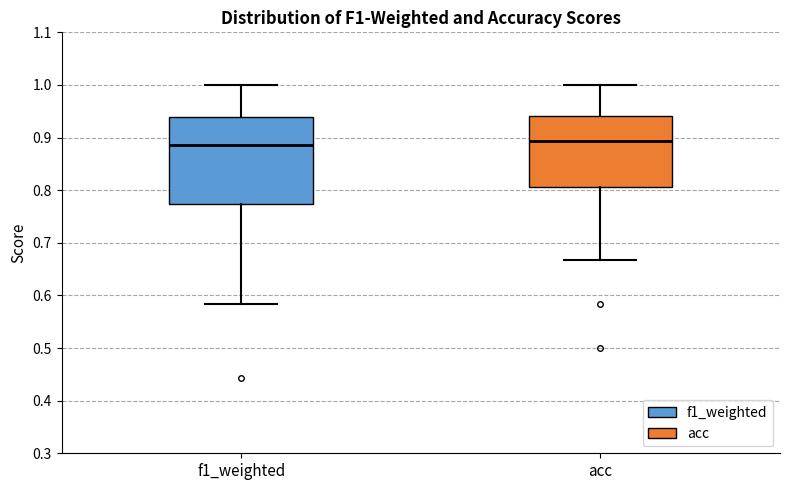

Reading left to right, read every box against the y-axis: the position of its median line, the range the box covers, and the ends of its whiskers. The values are not printed on the chart, so give them approximately, as read against the axis.

f1_weighted: median 0.89, box 0.77 to 0.94, whiskers 0.58 to 1.00
acc: median 0.89, box 0.81 to 0.94, whiskers 0.67 to 1.00